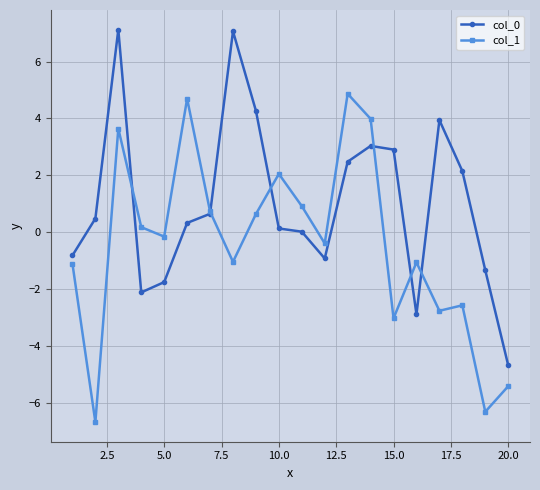

What is the maximum value shown in the chart?

7.1